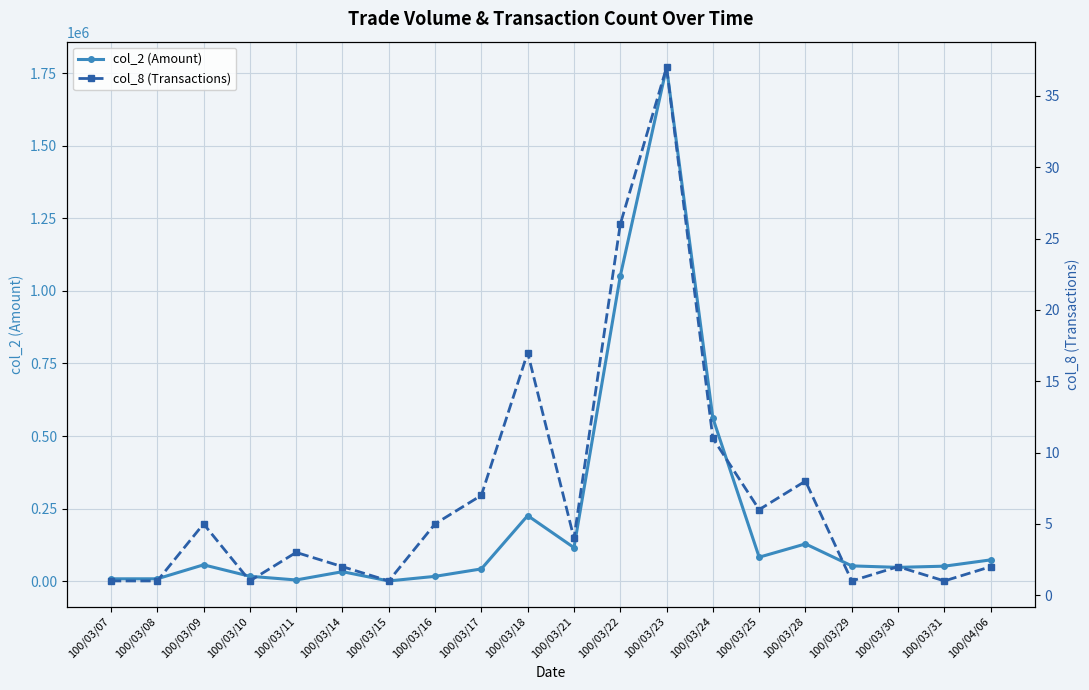

Rank the series by their maximum value, from lowest to highest.

col_8 (Transactions), col_2 (Amount)